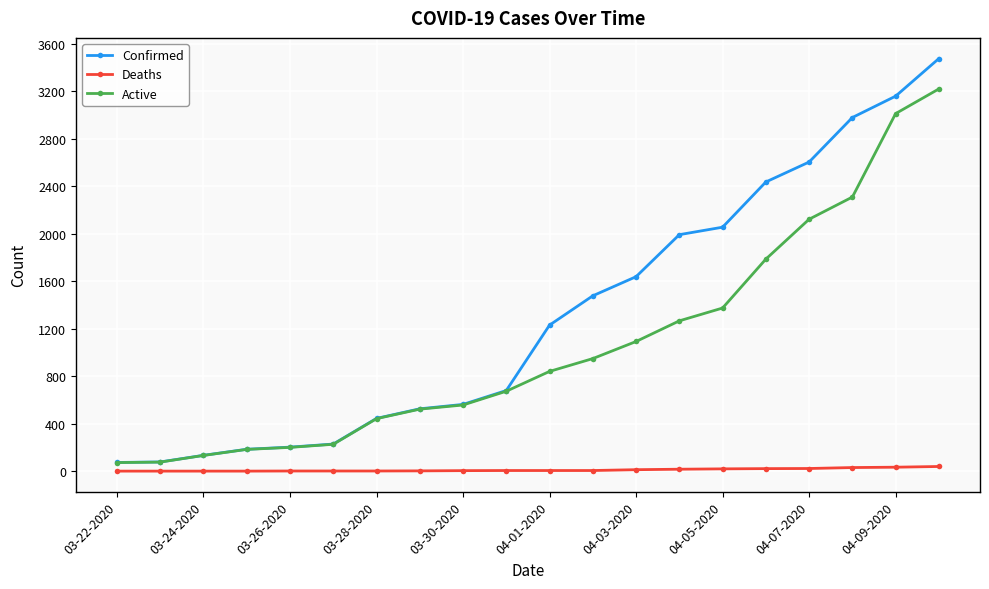

At how many categories does at least one series exceed 2865?

3